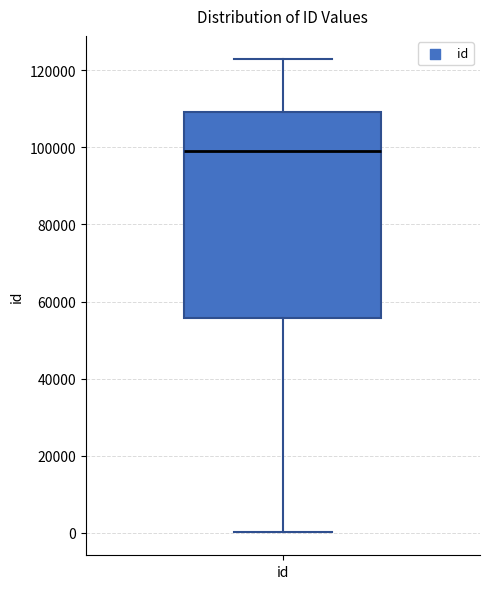

Read this box plot against the y-axis: the position of the median line, the range covered by the box, and the ends of both whiskers. The values are not printed on the chart, so give them approximately, as read against the axis.

median 98000, box 56000 to 110000, whiskers 0 to 122000